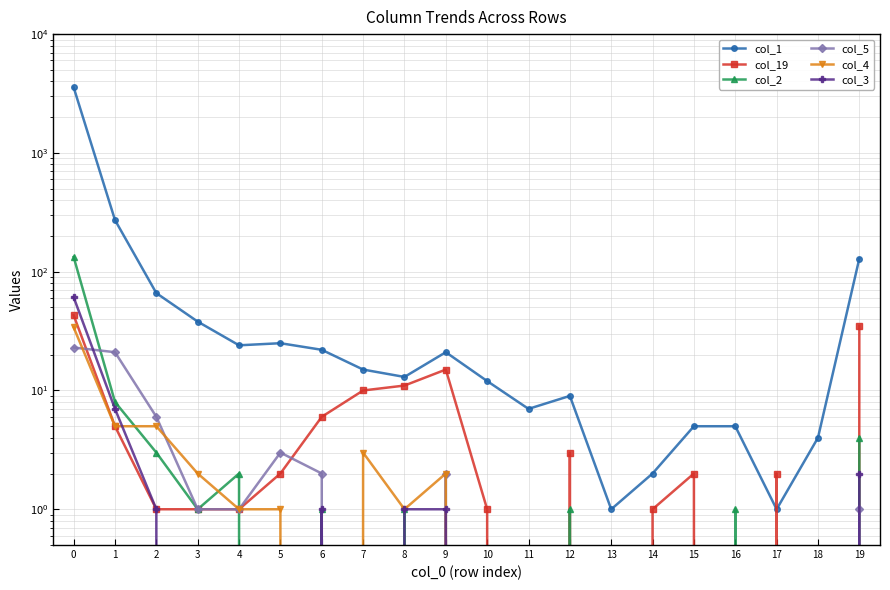

Which series has the largest total across all categories?

col_1